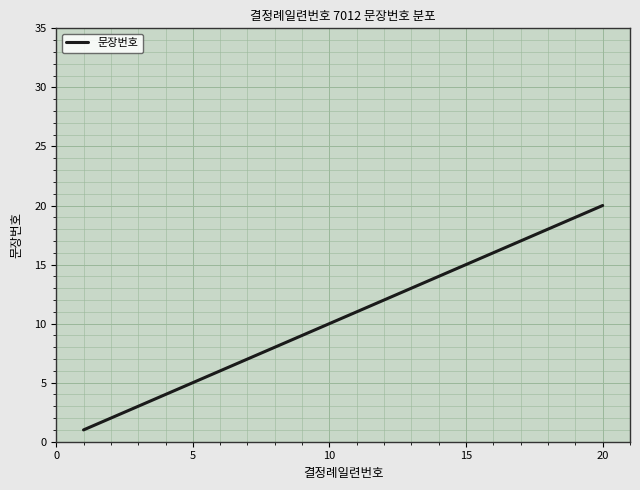

Does the chart display data point markers on the line(s)?

No